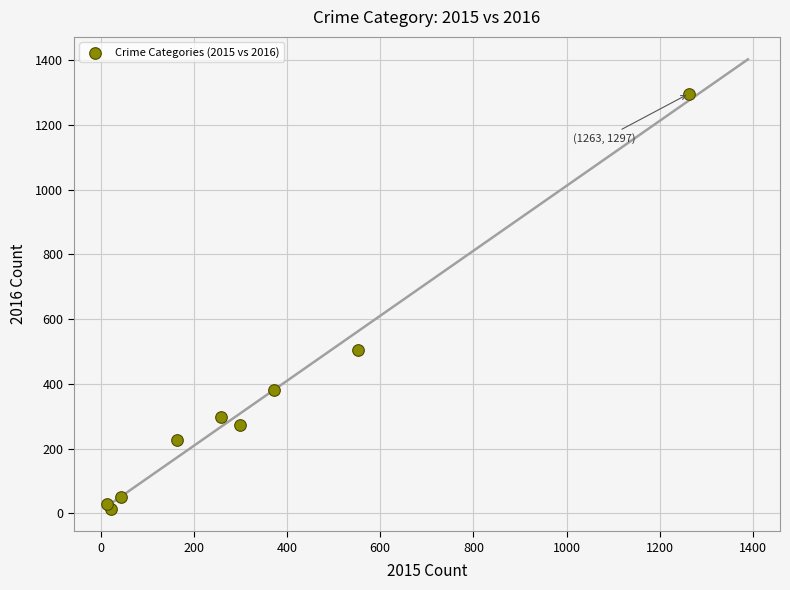

What Y value in the scatter plot is closest to 655?

505